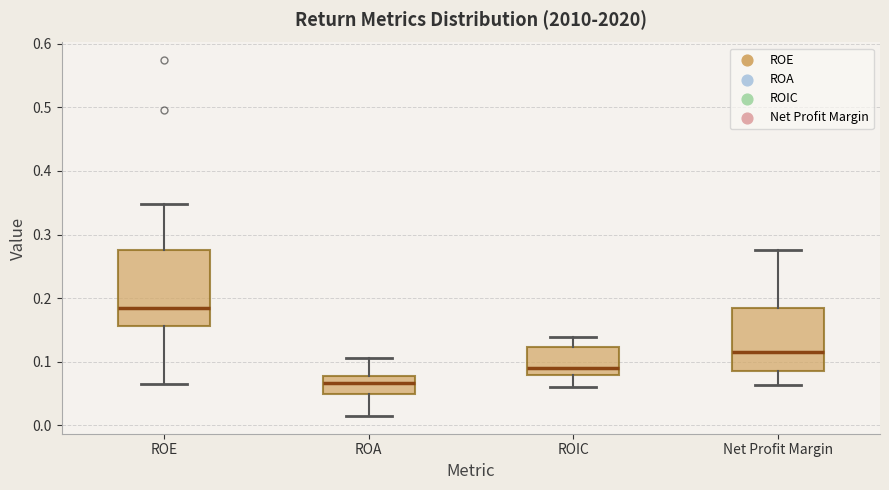

Reading left to right, read every box against the y-axis: the position of its median line, the range the box covers, and the ends of its whiskers. The values are not printed on the chart, so give them approximately, as read against the axis.

ROE: median 0.18, box 0.16 to 0.28, whiskers 0.06 to 0.35
ROA: median 0.07, box 0.05 to 0.08, whiskers 0.01 to 0.11
ROIC: median 0.09, box 0.08 to 0.12, whiskers 0.06 to 0.14
Net Profit Margin: median 0.11, box 0.09 to 0.18, whiskers 0.06 to 0.28